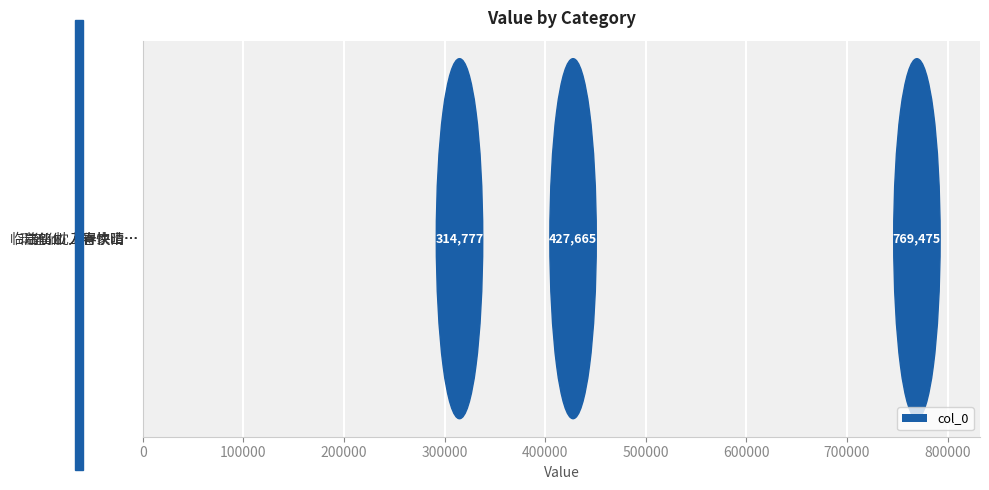

How many values are between 314777 and 769475?

3